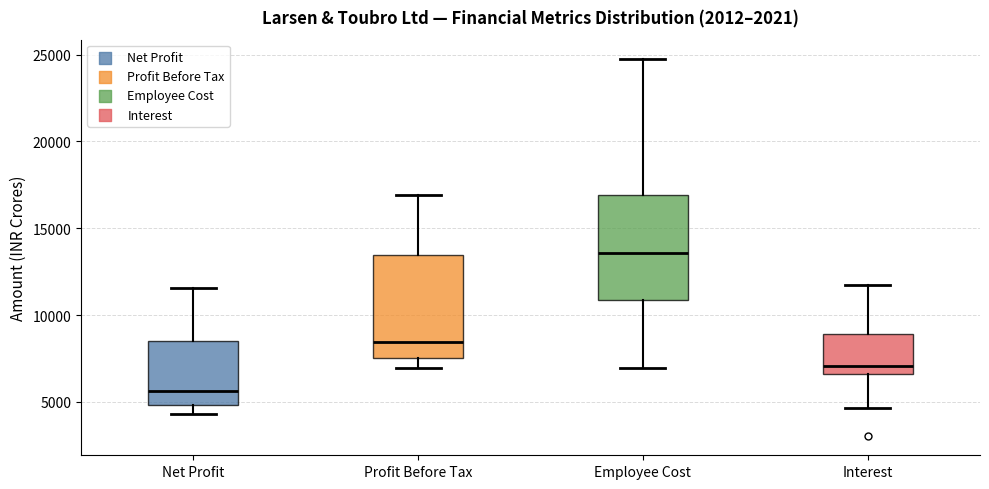

Reading left to right, read every box against the y-axis: the position of its median line, the range the box covers, and the ends of its whiskers. The values are not printed on the chart, so give them approximately, as read against the axis.

Net Profit: median 5500, box 5000 to 8500, whiskers 4500 to 11500
Profit Before Tax: median 8500, box 7500 to 13500, whiskers 7000 to 17000
Employee Cost: median 13500, box 11000 to 17000, whiskers 7000 to 25000
Interest: median 7000, box 6500 to 9000, whiskers 4500 to 11500